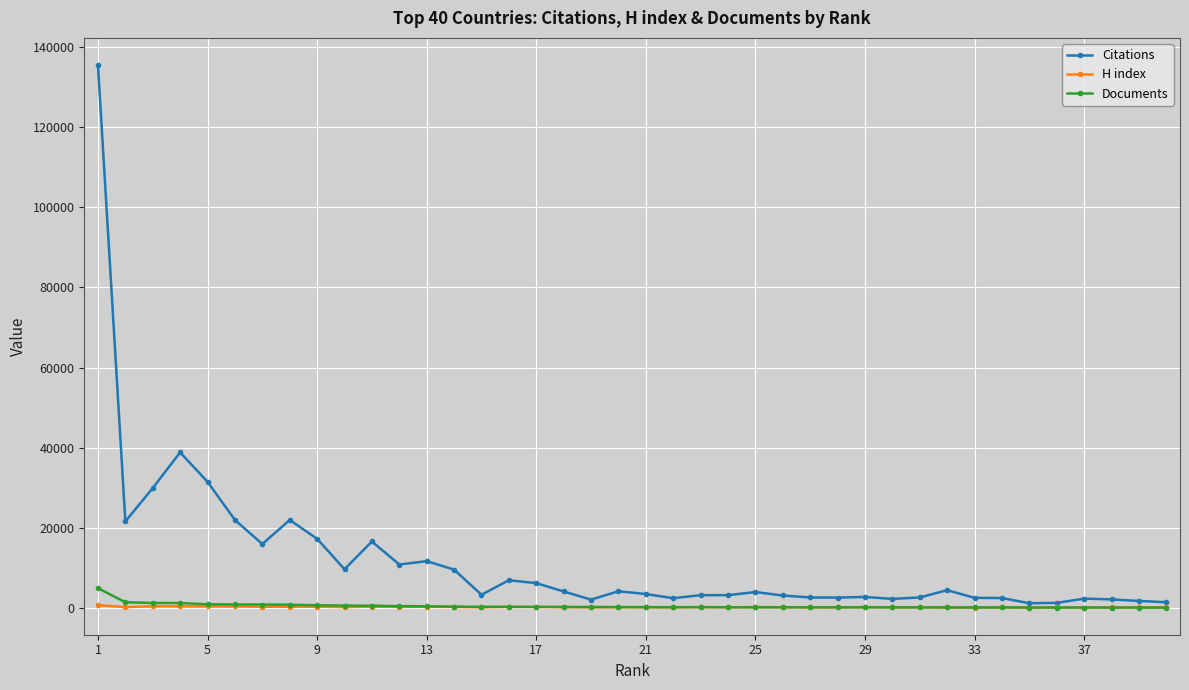

True or false: H index has more than 2 interior local peaks.

True